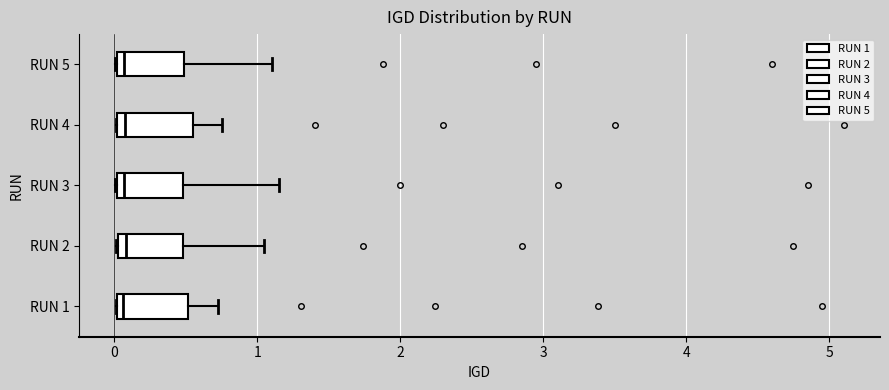

Reading bottom to top, read every box against the x-axis: the position of its median line, the range the box covers, and the ends of its whiskers. The values are not printed on the chart, so give them approximately, as read against the axis.

RUN 1: median 0.1, box 0.0 to 0.5, whiskers 0.0 to 0.7
RUN 2: median 0.1, box 0.0 to 0.5, whiskers 0.0 to 1.0
RUN 3: median 0.1, box 0.0 to 0.5, whiskers 0.0 to 1.2
RUN 4: median 0.1, box 0.0 to 0.5, whiskers 0.0 to 0.8
RUN 5: median 0.1, box 0.0 to 0.5, whiskers 0.0 to 1.1